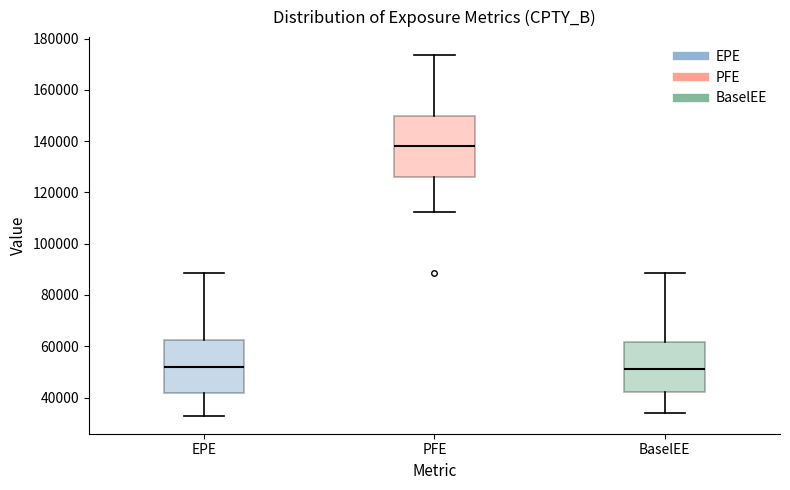

Reading left to right, read every box against the y-axis: the position of its median line, the range the box covers, and the ends of its whiskers. The values are not printed on the chart, so give them approximately, as read against the axis.

EPE: median 52000, box 42000 to 62000, whiskers 32000 to 88000
PFE: median 138000, box 126000 to 150000, whiskers 112000 to 174000
BaselEE: median 52000, box 42000 to 62000, whiskers 34000 to 88000